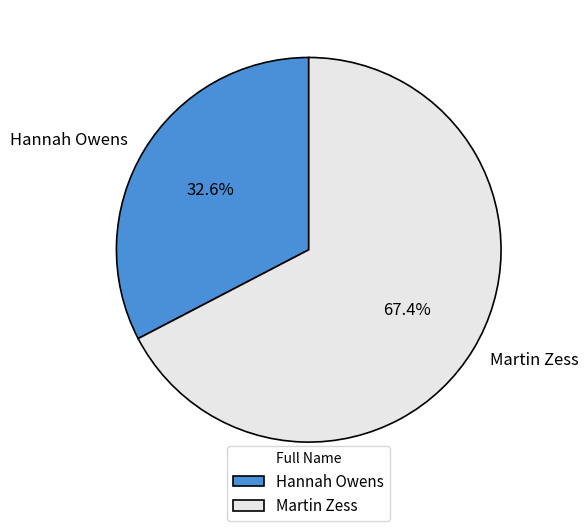

How many segments does this pie chart have?

2